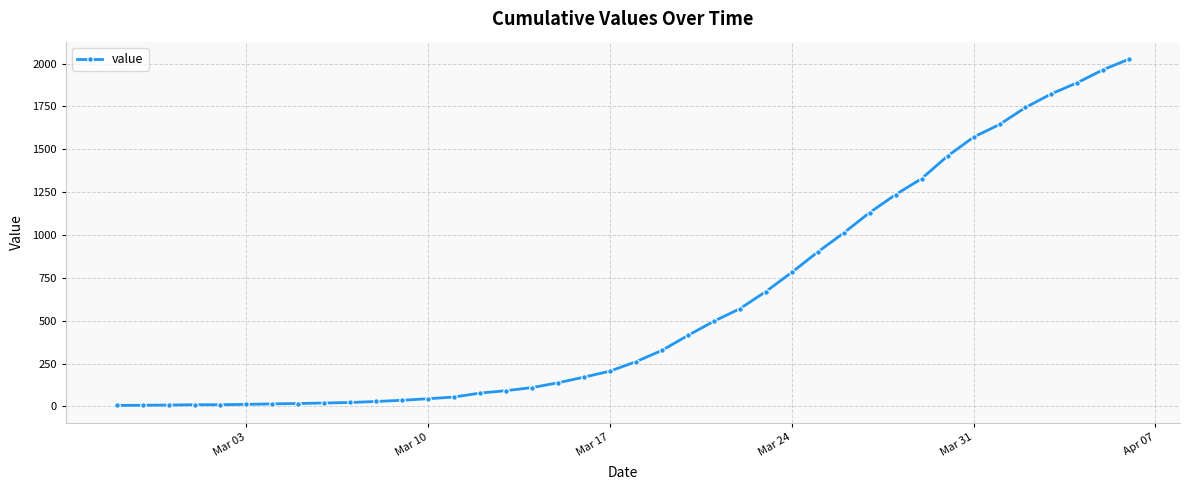

What is the greatest value displayed?

2027